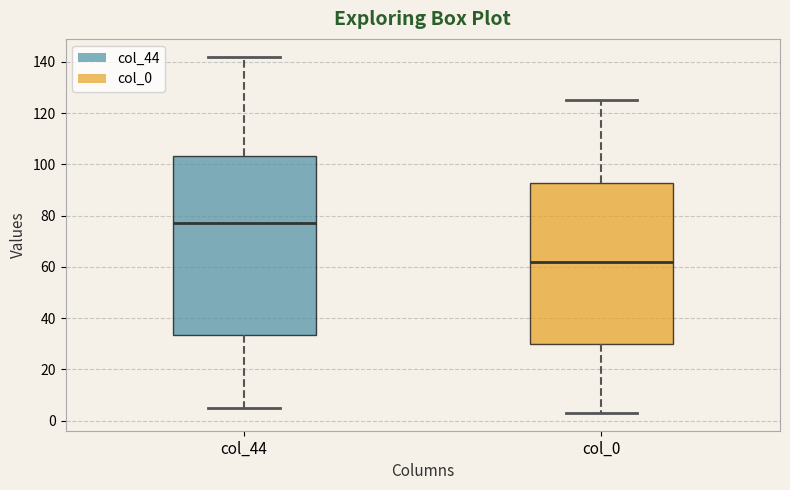

Where does the median line of the box for col_44 sit on the y-axis? The values are not printed on the chart, so give them approximately, as read against the axis.

78